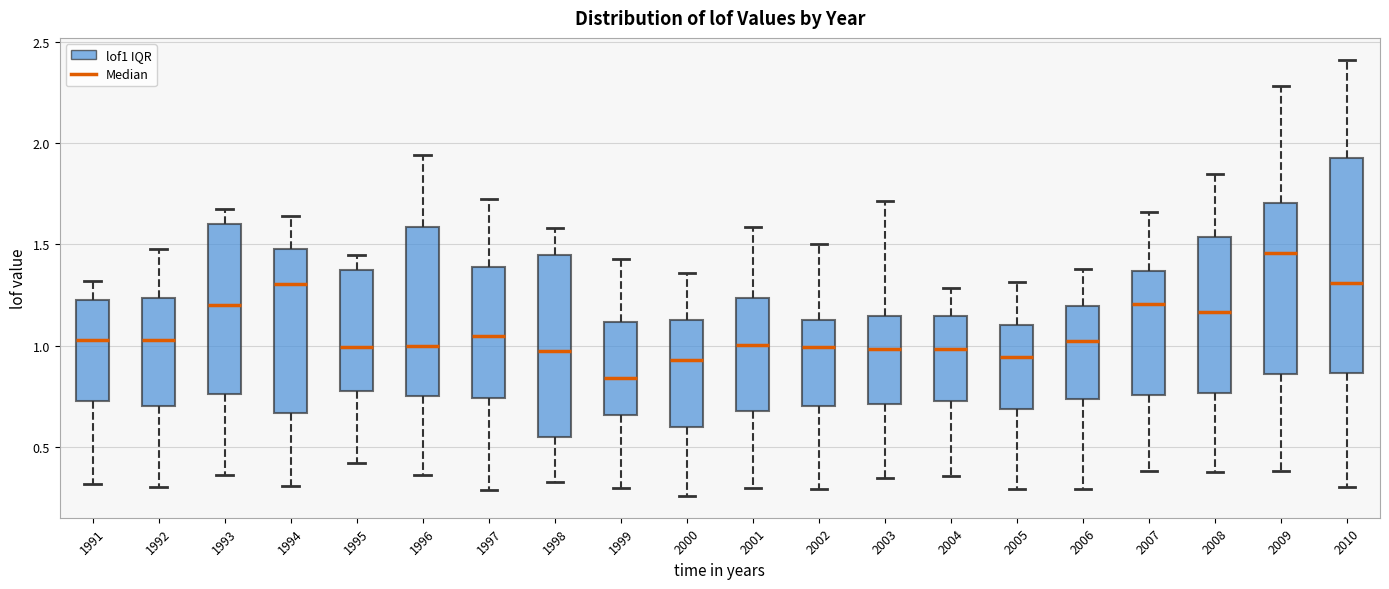

Comparing the boxes themselves (not the whiskers), which one is the tallest?

2010